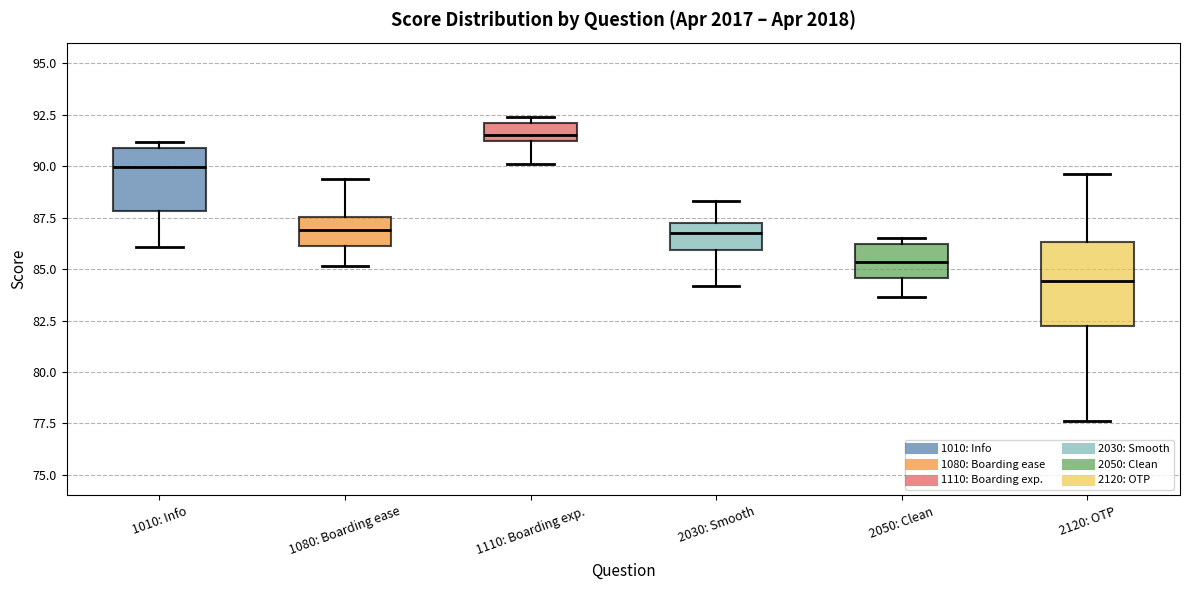

Where does the median line of the box for 2050: Clean sit on the y-axis? The values are not printed on the chart, so give them approximately, as read against the axis.

85.5